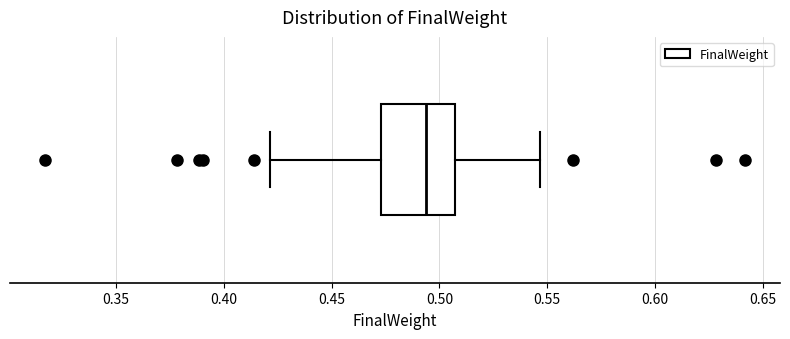

Where does the median line of the box sit on the x-axis? The values are not printed on the chart, so give them approximately, as read against the axis.

0.495